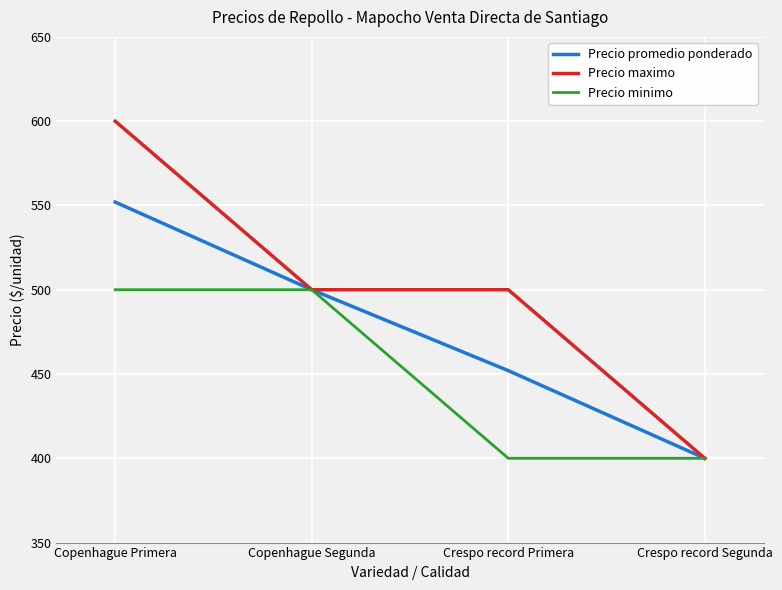

At which category is the sum across all series the highest?

Copenhague Primera